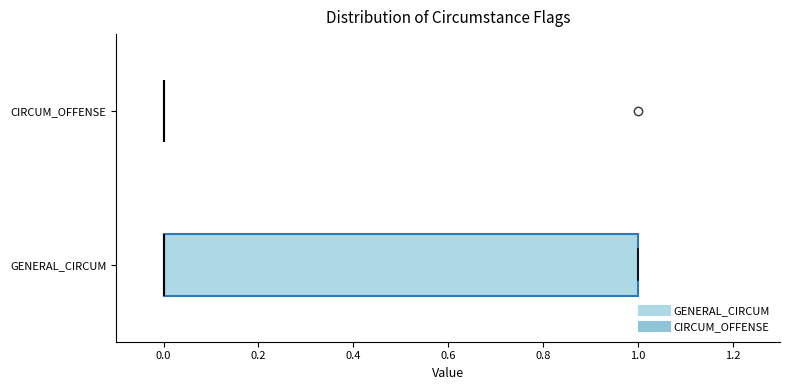

Reading bottom to top, read every box against the x-axis: the position of its median line, the range the box covers, and the ends of its whiskers. The values are not printed on the chart, so give them approximately, as read against the axis.

GENERAL_CIRCUM: median 0 (drawn on the box's left edge), box 0 to 1, whiskers 0 to 1
CIRCUM_OFFENSE: box collapsed to a line at 0, whiskers 0 to 0